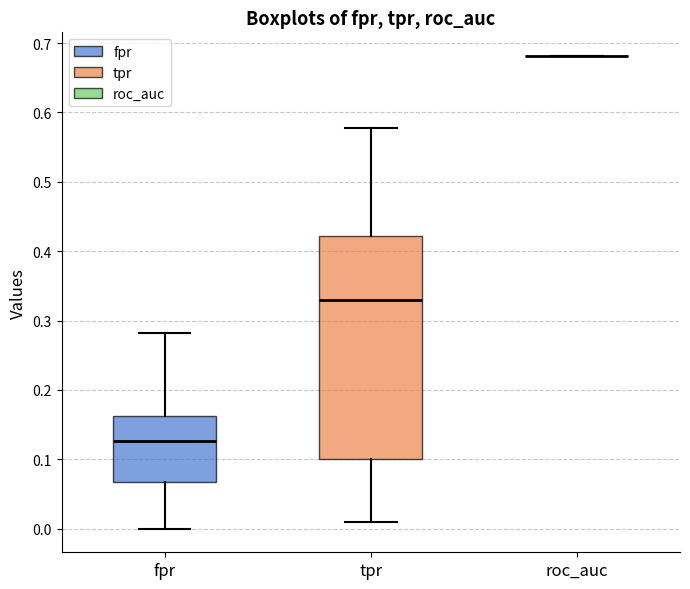

Reading left to right, transcribe this box plot: for each box, give where its median line is, the range the box spans, and where its two whiskers end, as read against the y-axis. The values are not printed on the chart, so give them approximately, as read against the axis.

fpr: median 0.13, box 0.07 to 0.16, whiskers 0.00 to 0.28
tpr: median 0.33, box 0.10 to 0.42, whiskers 0.01 to 0.58
roc_auc: box collapsed to a line at 0.68, whiskers 0.68 to 0.68